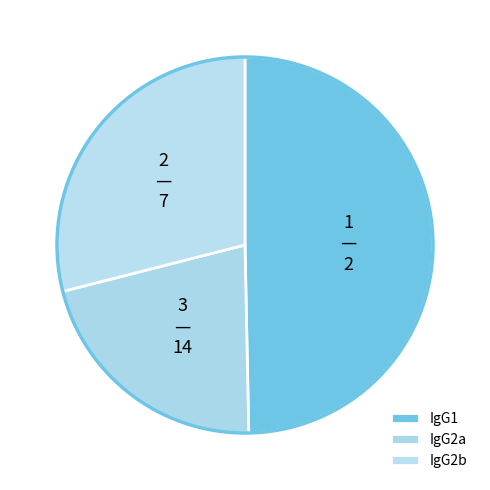

What is the largest slice in the pie chart?

IgG1